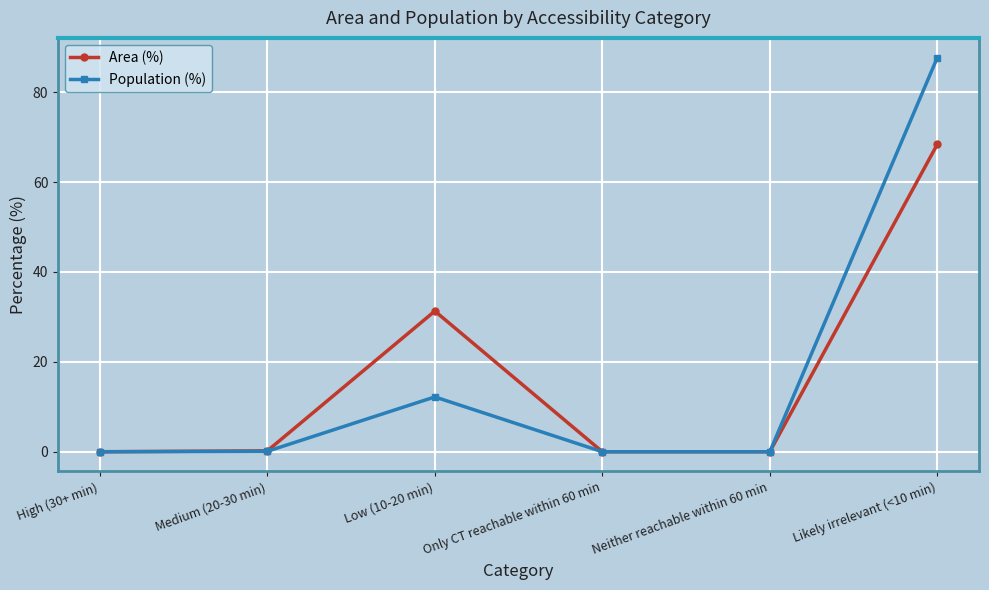

How many interior local peaks does the Population (%) series have?

1